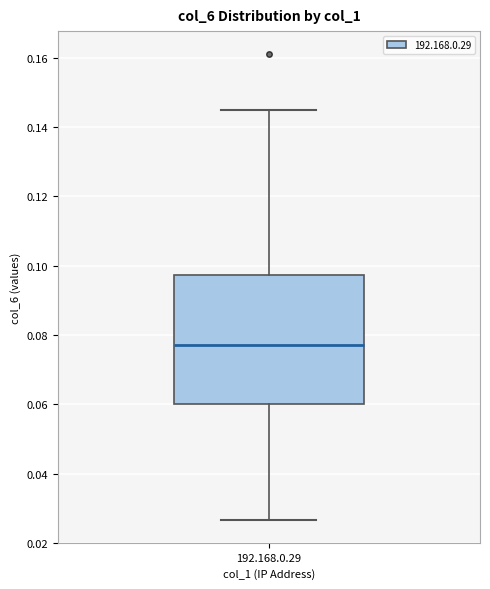

Where is the upper edge of the box for 192.168.0.29 on the y-axis? The values are not printed on the chart, so give them approximately, as read against the axis.

0.098